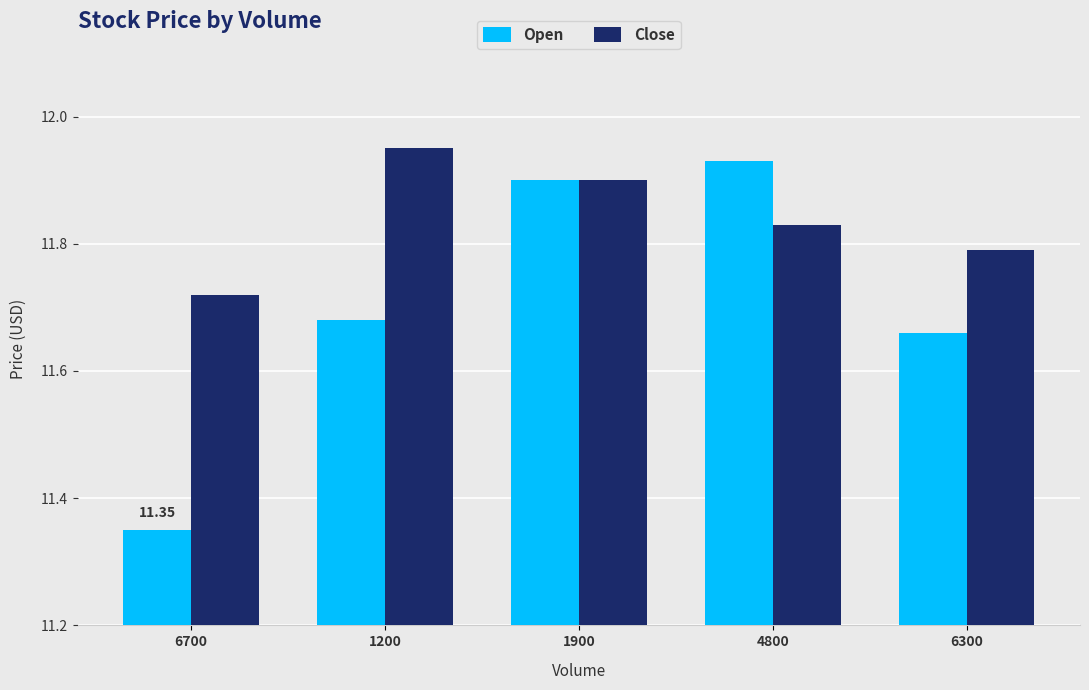

How many series are shown in this chart?

2